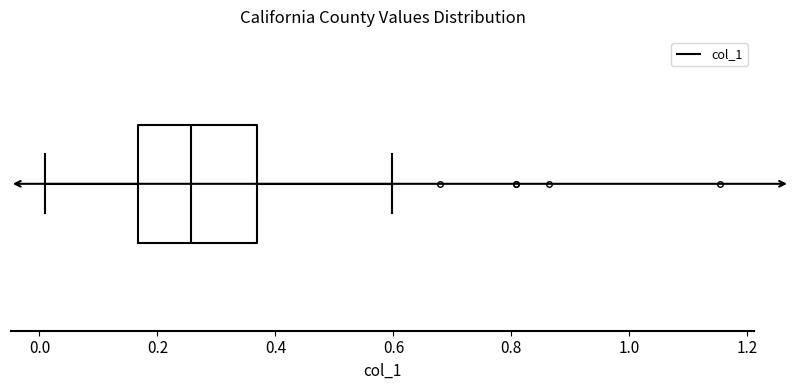

Where does the left whisker of the box end on the x-axis? The values are not printed on the chart, so give them approximately, as read against the axis.

0.00